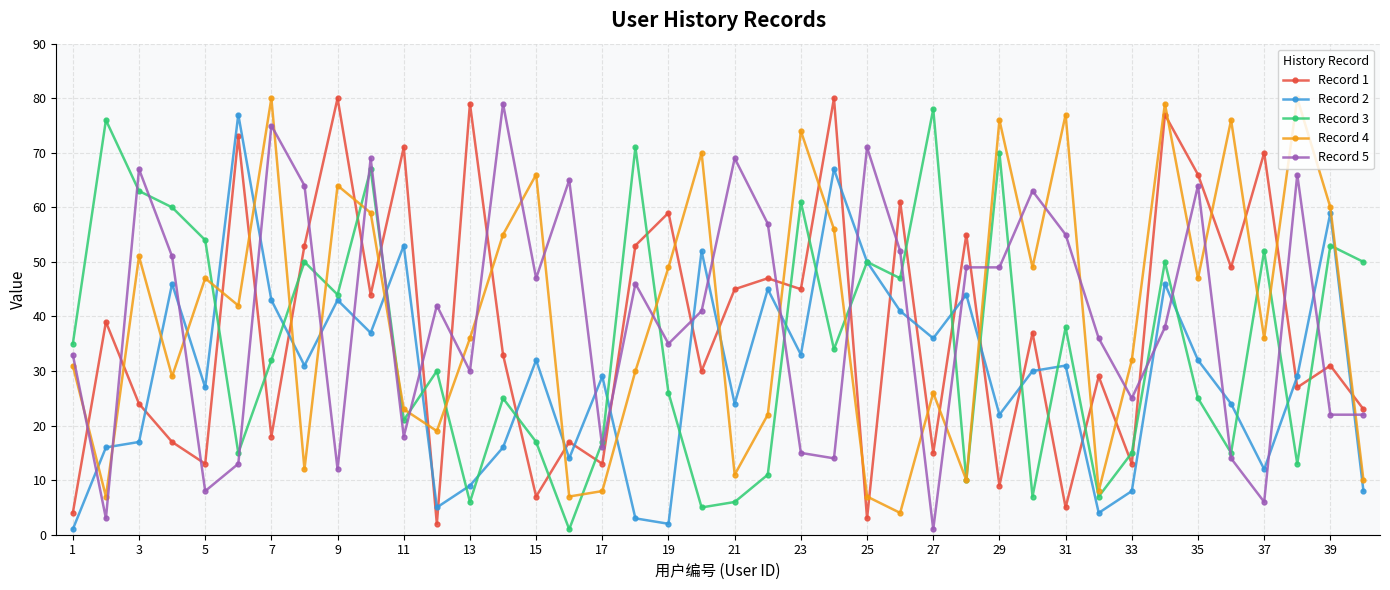

Which series ends up on top after the final intersection of Record 4 and Record 5?

Record 5